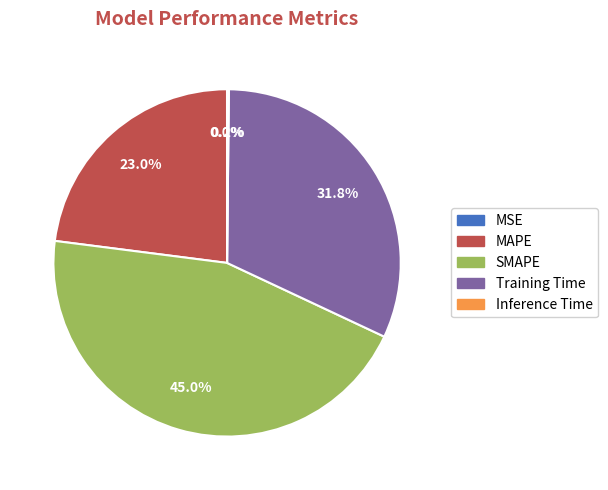

Which has a higher value, Training Time or MAPE?

Training Time